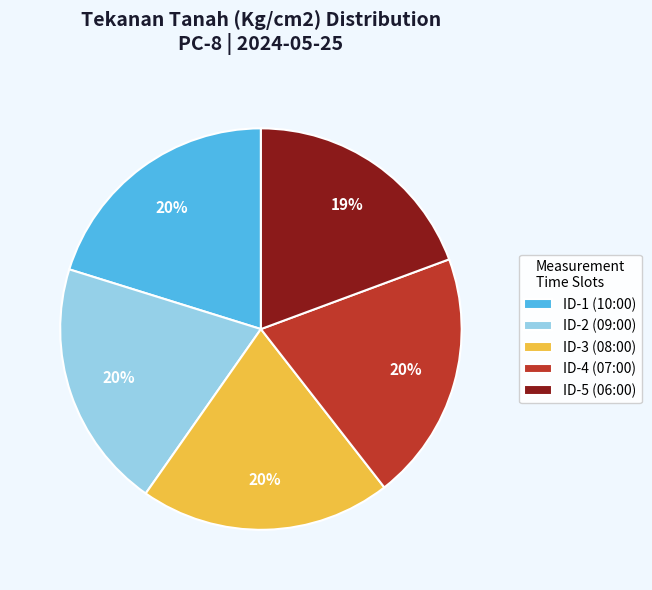

To the nearest percent, what percentage of the pie is ID-2 (09:00)?

20%